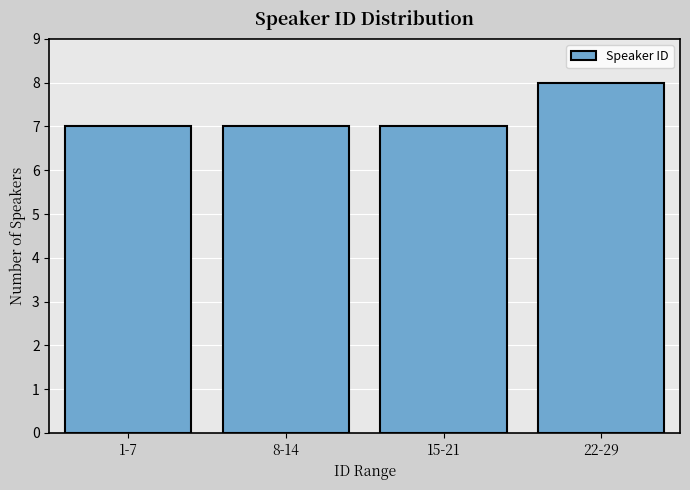

Reading left to right, extract all data points from this chart.

1-7=7	8-14=7	15-21=7	22-29=8